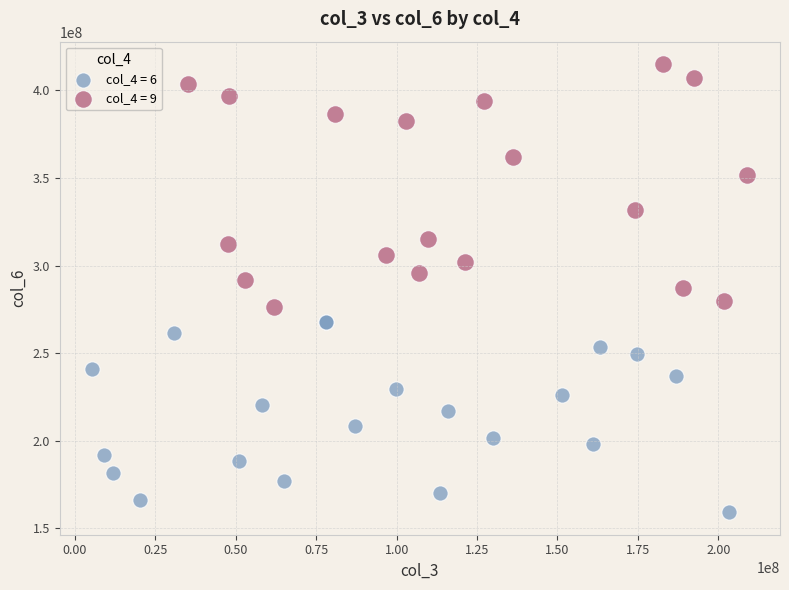

Which series reaches the minimum Y coordinate?

col_4 = 6